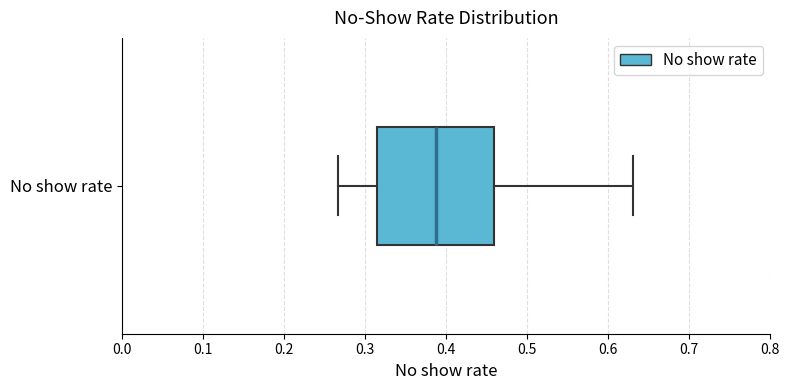

Where does the median line of the box for No show rate sit on the x-axis? The values are not printed on the chart, so give them approximately, as read against the axis.

0.39